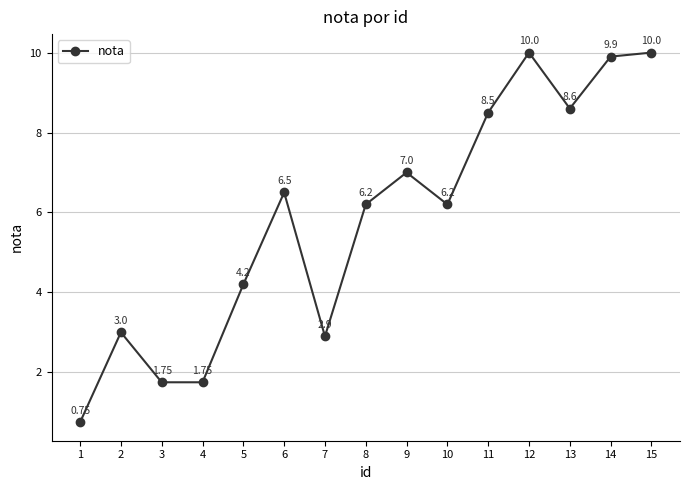

At which category does the data reach its first local peak?

2